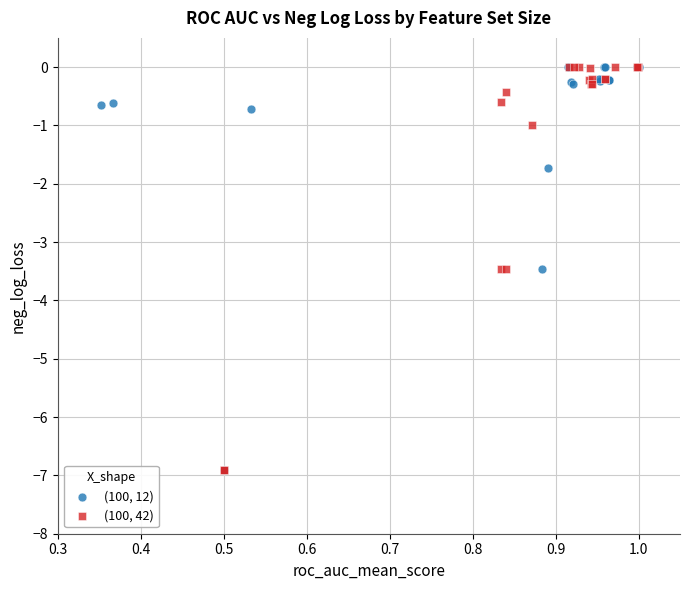

Which series has the largest Y range (max minus min)?

(100, 12)